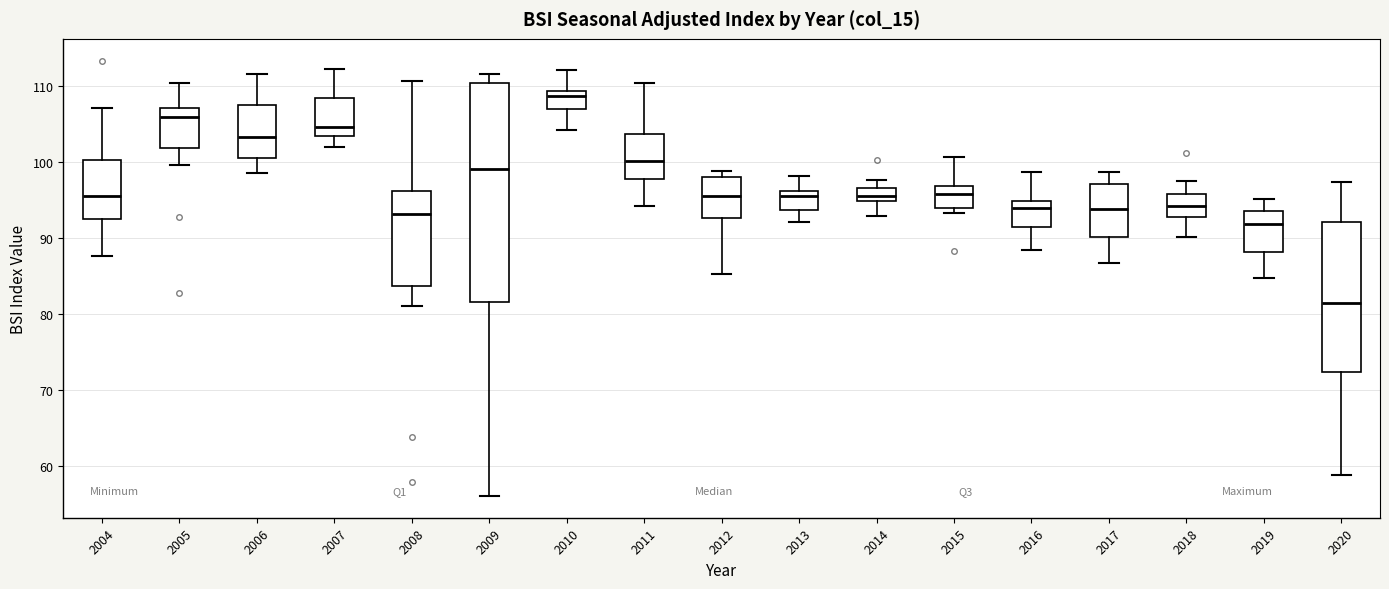

Comparing the boxes themselves (not the whiskers), which one is the tallest?

2009